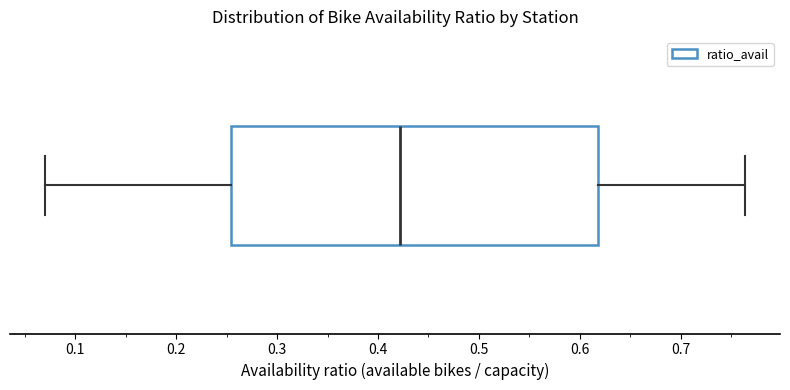

Transcribe this box plot: give where the median line is, the range the box spans, and where the two whiskers end, as read against the x-axis. The values are not printed on the chart, so give them approximately, as read against the axis.

median 0.42, box 0.25 to 0.62, whiskers 0.07 to 0.76